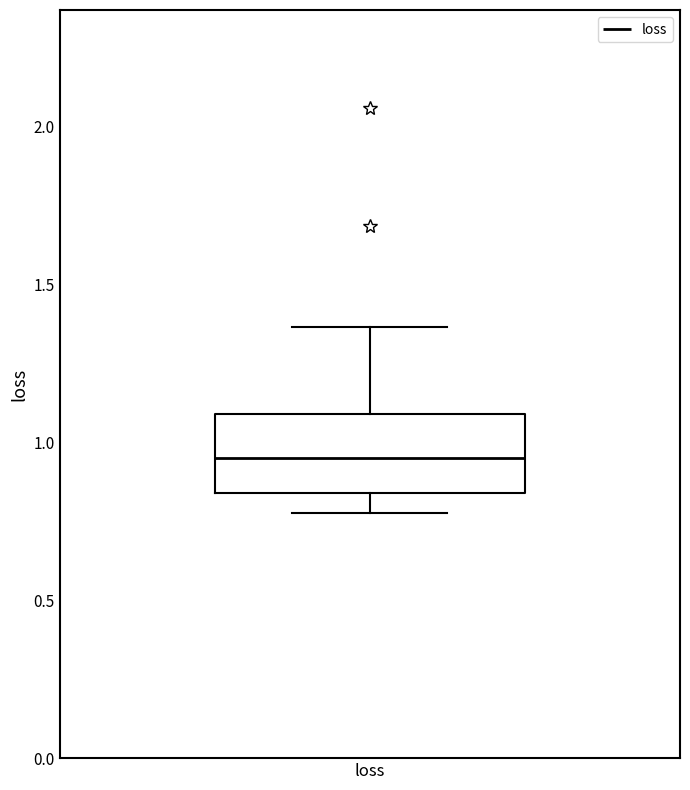

Transcribe this box plot: give where the median line is, the range the box spans, and where the two whiskers end, as read against the y-axis. The values are not printed on the chart, so give them approximately, as read against the axis.

median 0.95, box 0.85 to 1.10, whiskers 0.80 to 1.35